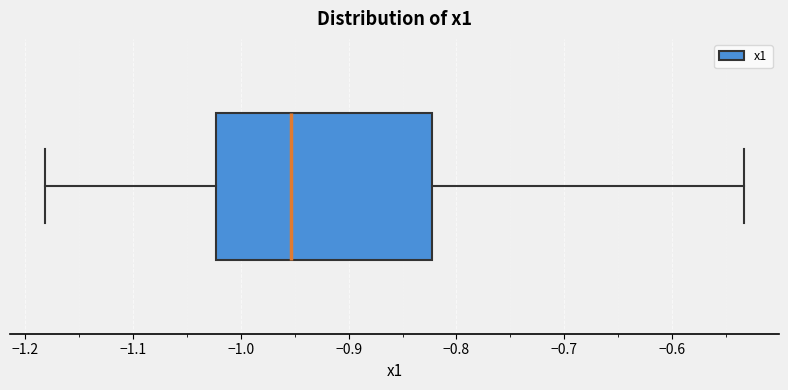

Where does the left whisker of the box end on the x-axis? The values are not printed on the chart, so give them approximately, as read against the axis.

-1.18